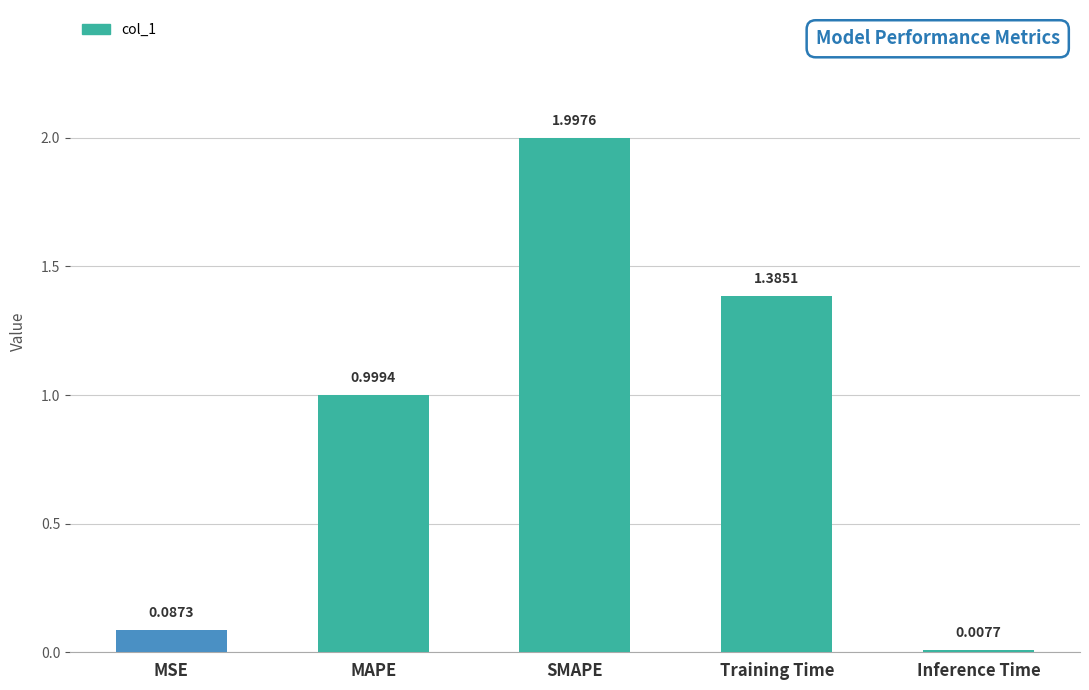

Are the bars grouped side by side (vs. stacked)?

No